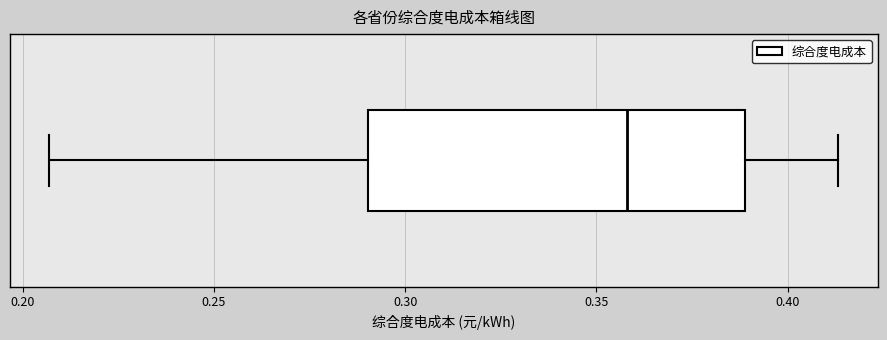

Where is the right edge of the box on the x-axis? The values are not printed on the chart, so give them approximately, as read against the axis.

0.390